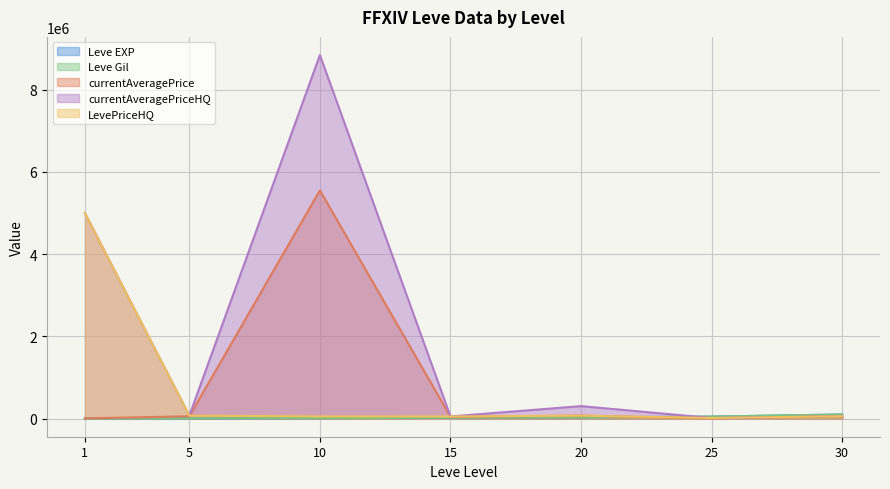

Where is currentAveragePriceHQ nearest to the value 4427751?

1